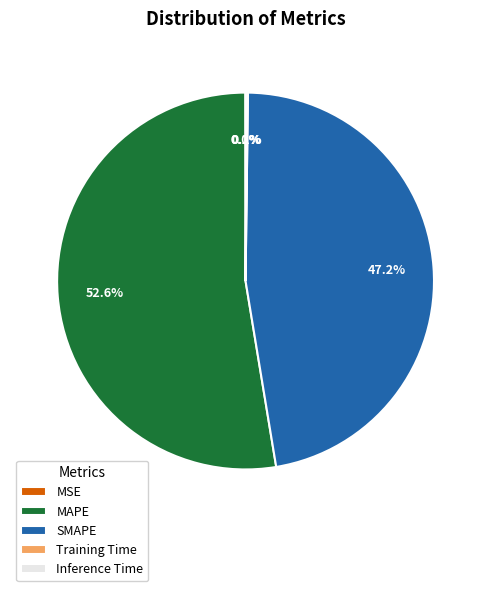

To the nearest percent, what is the average slice percentage?

20%